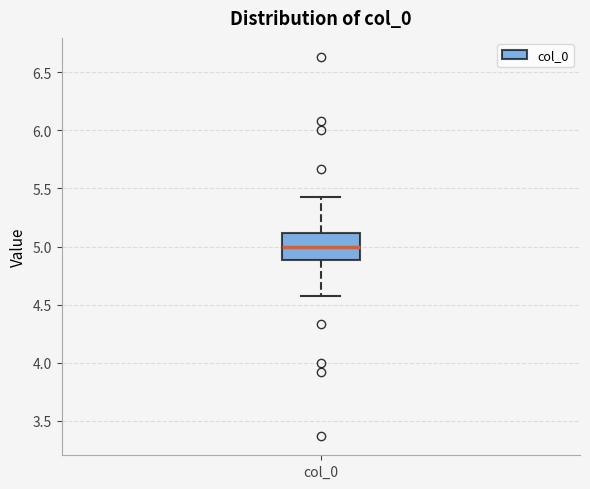

Read this box plot against the y-axis: the position of the median line, the range covered by the box, and the ends of both whiskers. The values are not printed on the chart, so give them approximately, as read against the axis.

median 5.00, box 4.90 to 5.10, whiskers 4.55 to 5.45